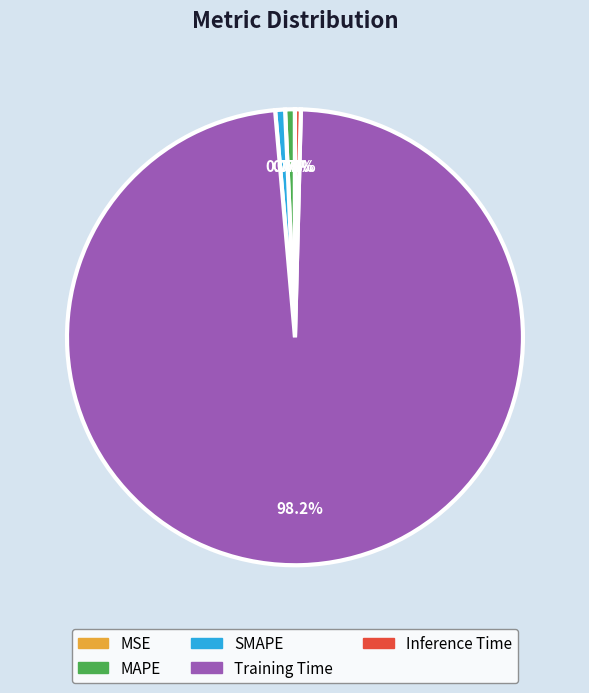

True or false: SMAPE accounts for 11% of the total.

False